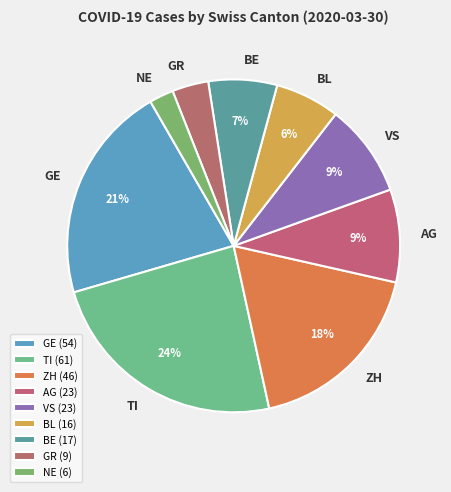

Is the sum of BE and VS greater than half?

No